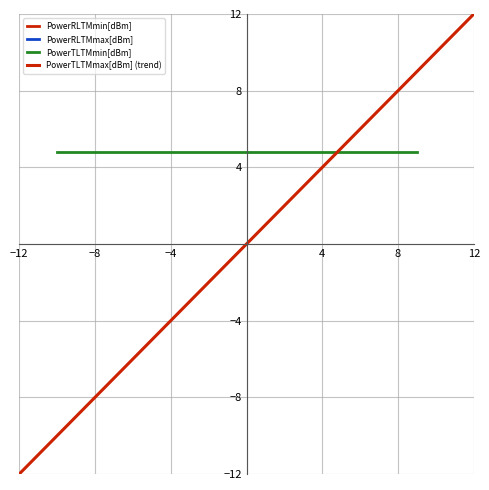

Which series has the largest total across all categories?

PowerTLTMmin[dBm]